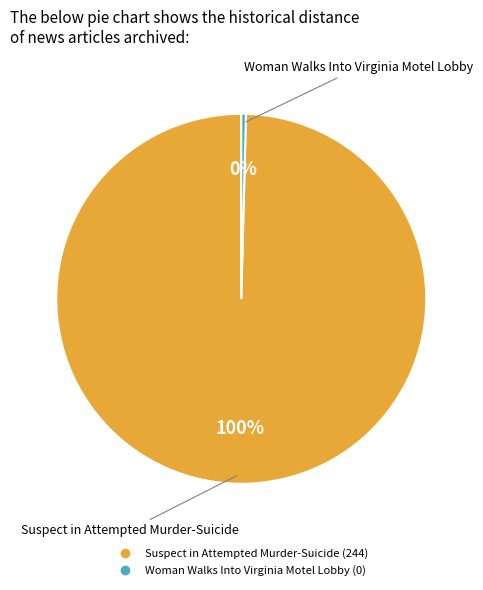

To the nearest percent, what is the difference between the Woman Walks Into Virginia Motel Lobby and Suspect in Attempted Murder-Suicide slice percentages?

100%